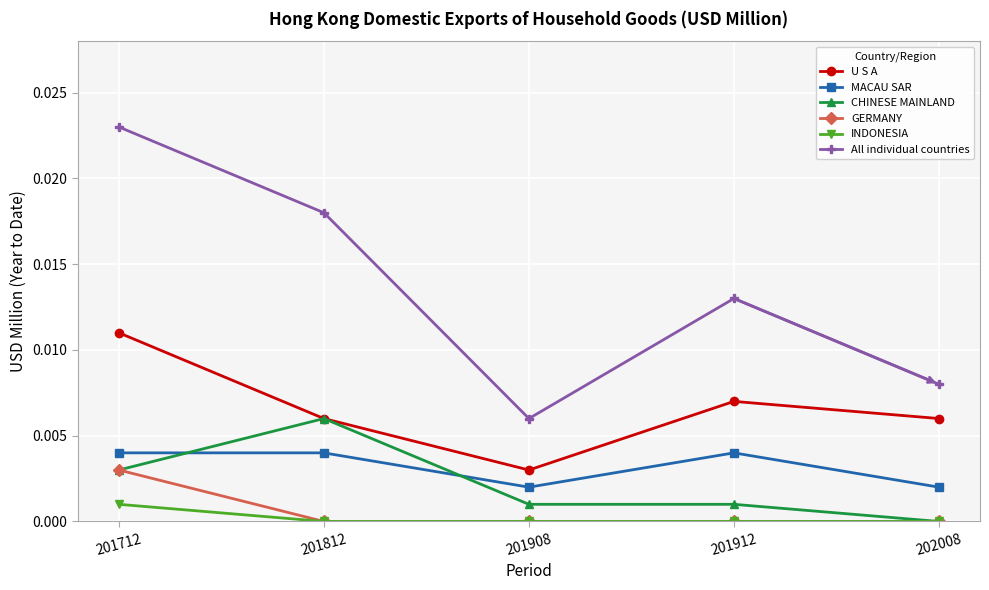

Rank the categories by All individual countries value from highest to lowest.

201712, 201812, 201912, 202008, 201908